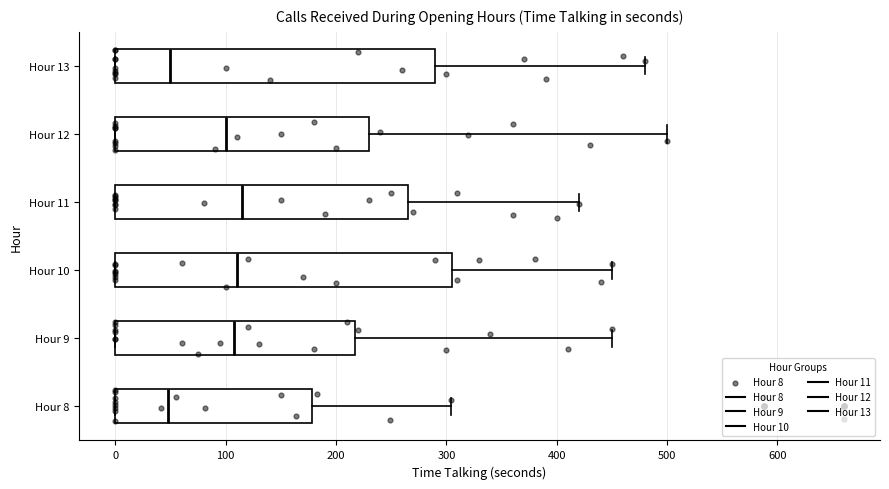

Comparing the boxes themselves (not the whiskers), which one is the widest?

Hour 10